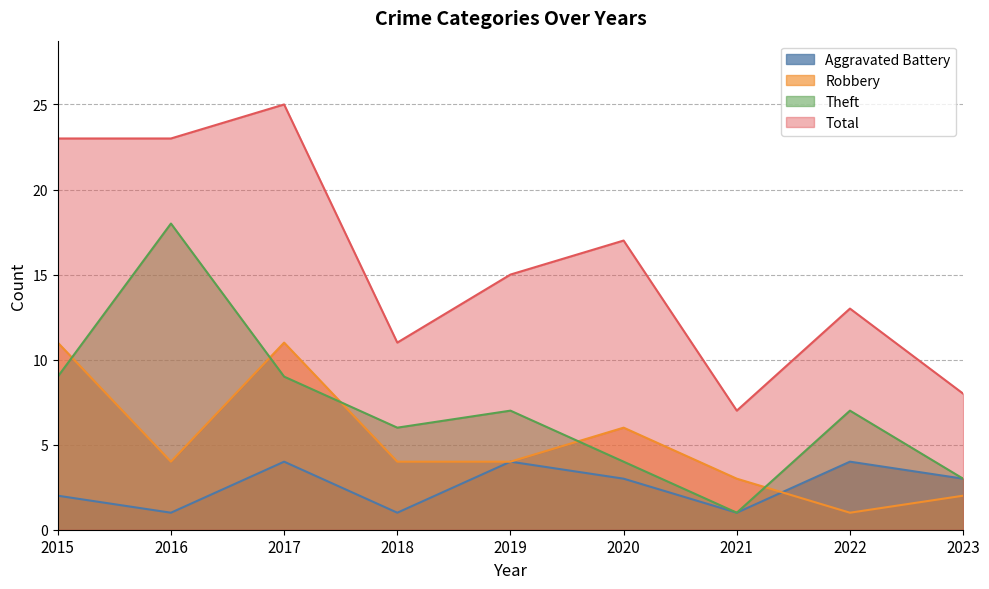

What is the difference between the second highest and minimum values in the Theft series?

8